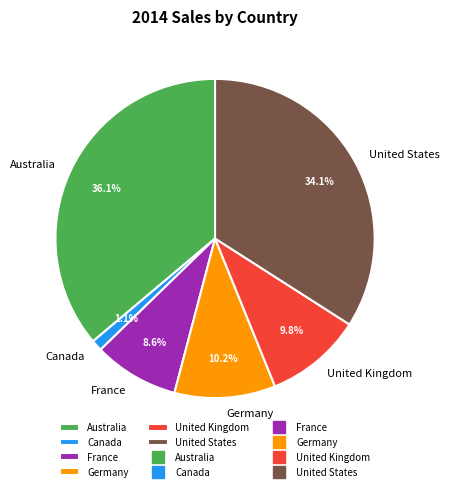

What percentage is the United Kingdom slice, to the nearest percent?

10%